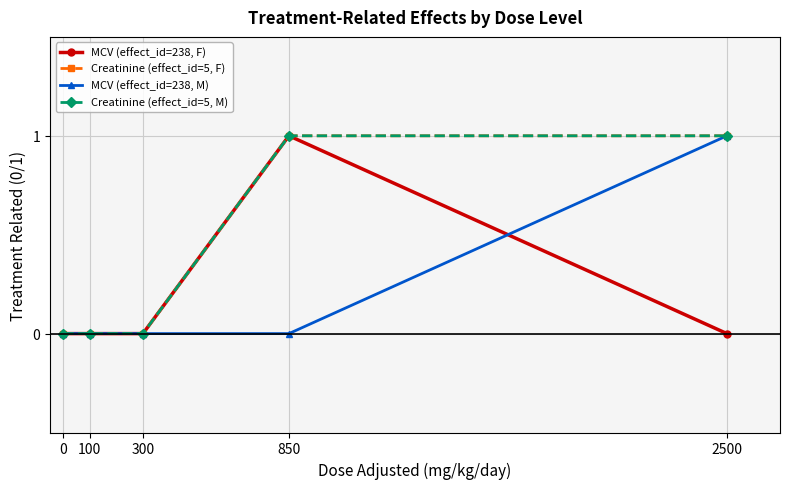

The value of MCV (effect_id=238, M) at 300 is 0. True or false?

True